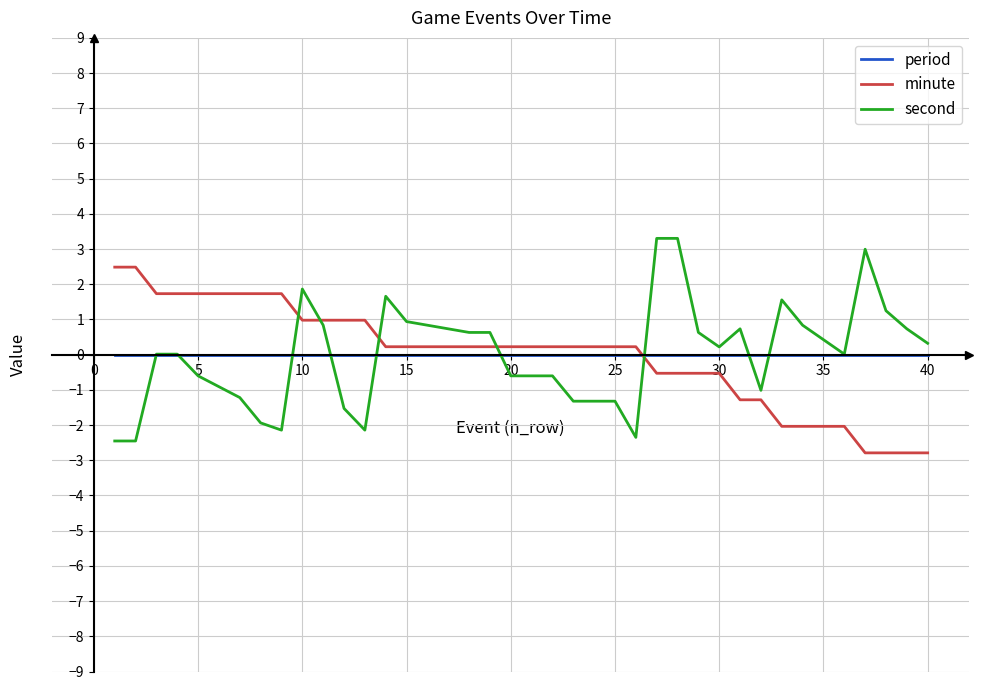

How many lines are shown in the chart?

3